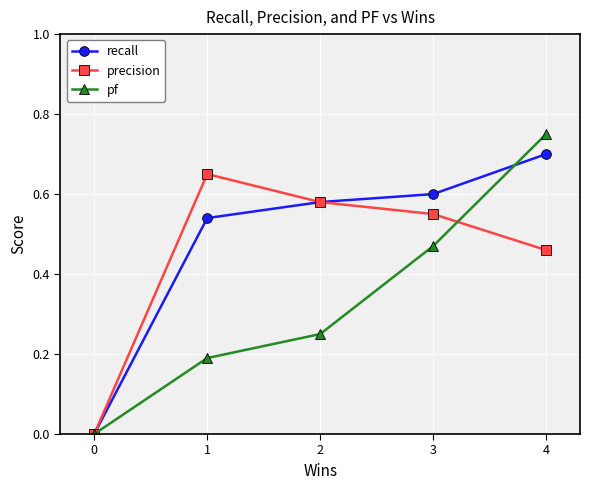

Is it true that precision equals 0.6 at 3?

True